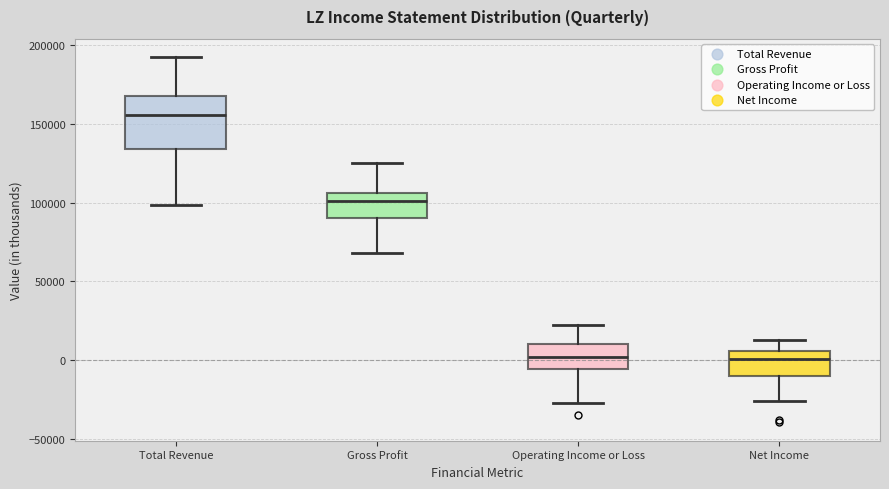

Which box has the highest median line?

Total Revenue